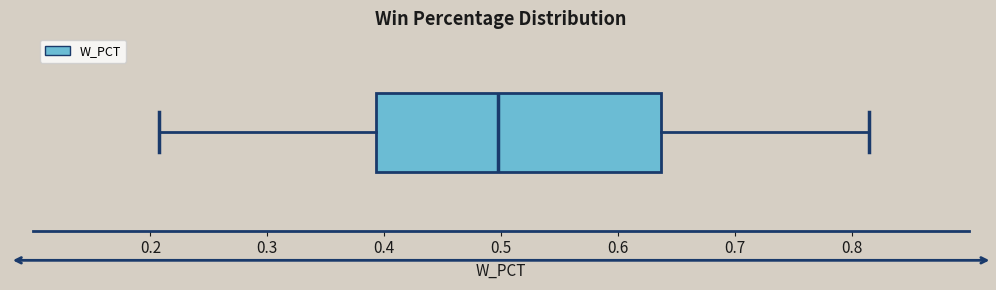

Where does the median line of the box sit on the x-axis? The values are not printed on the chart, so give them approximately, as read against the axis.

0.50